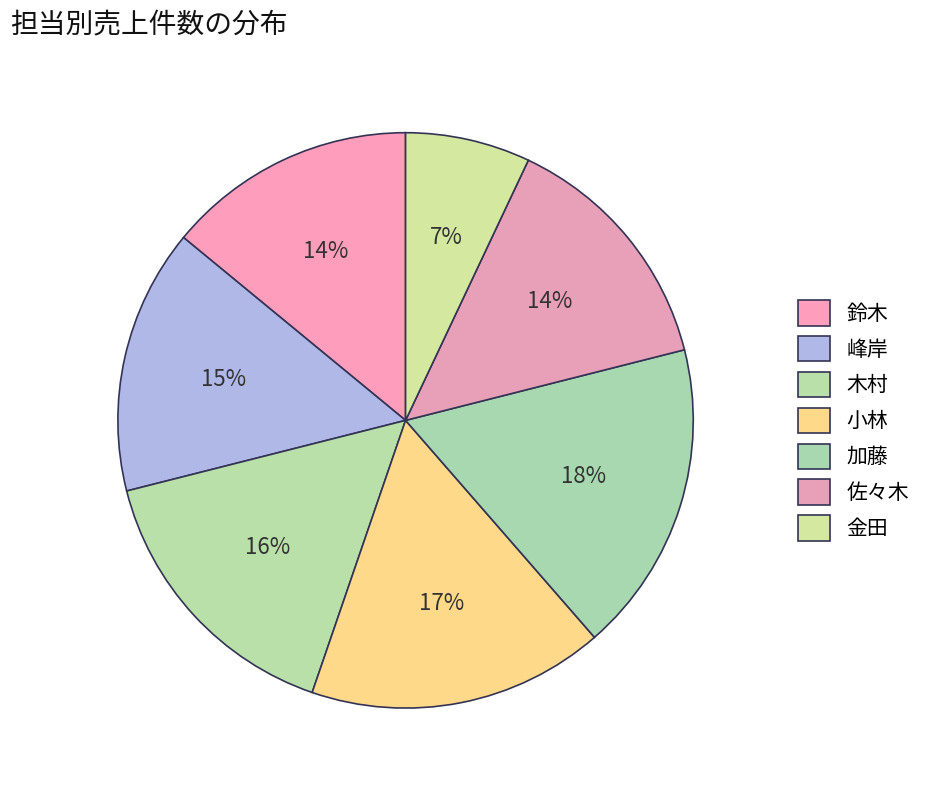

How many slices are in this pie chart?

7